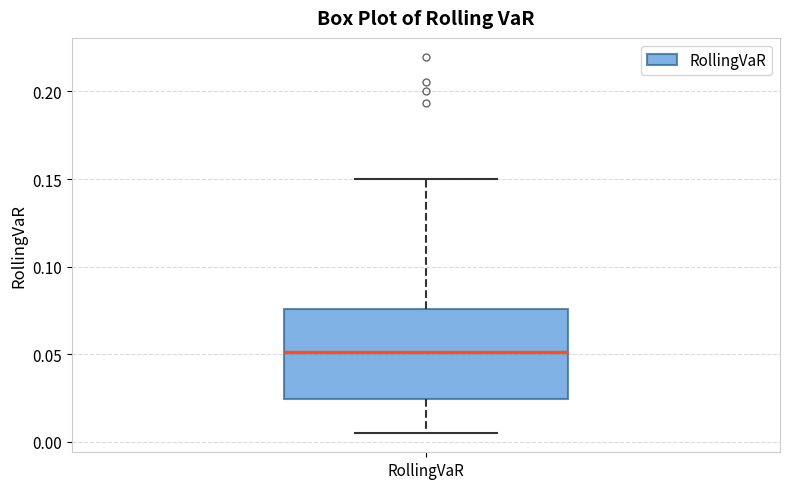

Where is the upper edge of the box for RollingVaR on the y-axis? The values are not printed on the chart, so give them approximately, as read against the axis.

0.075